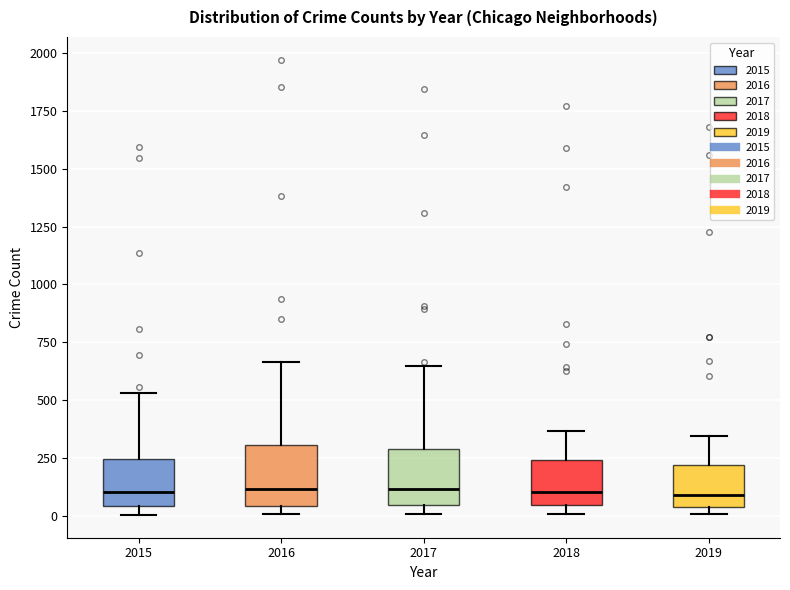

Where does the median line of the box at x = 2018 sit on the y-axis? The values are not printed on the chart, so give them approximately, as read against the axis.

100